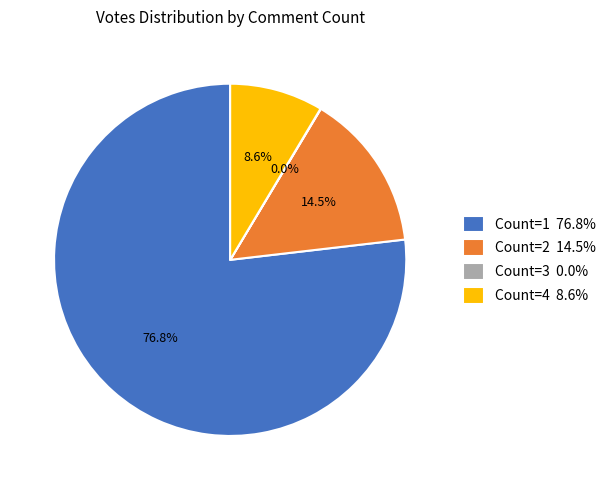

Is there any slice that represents more than half of the pie?

Yes